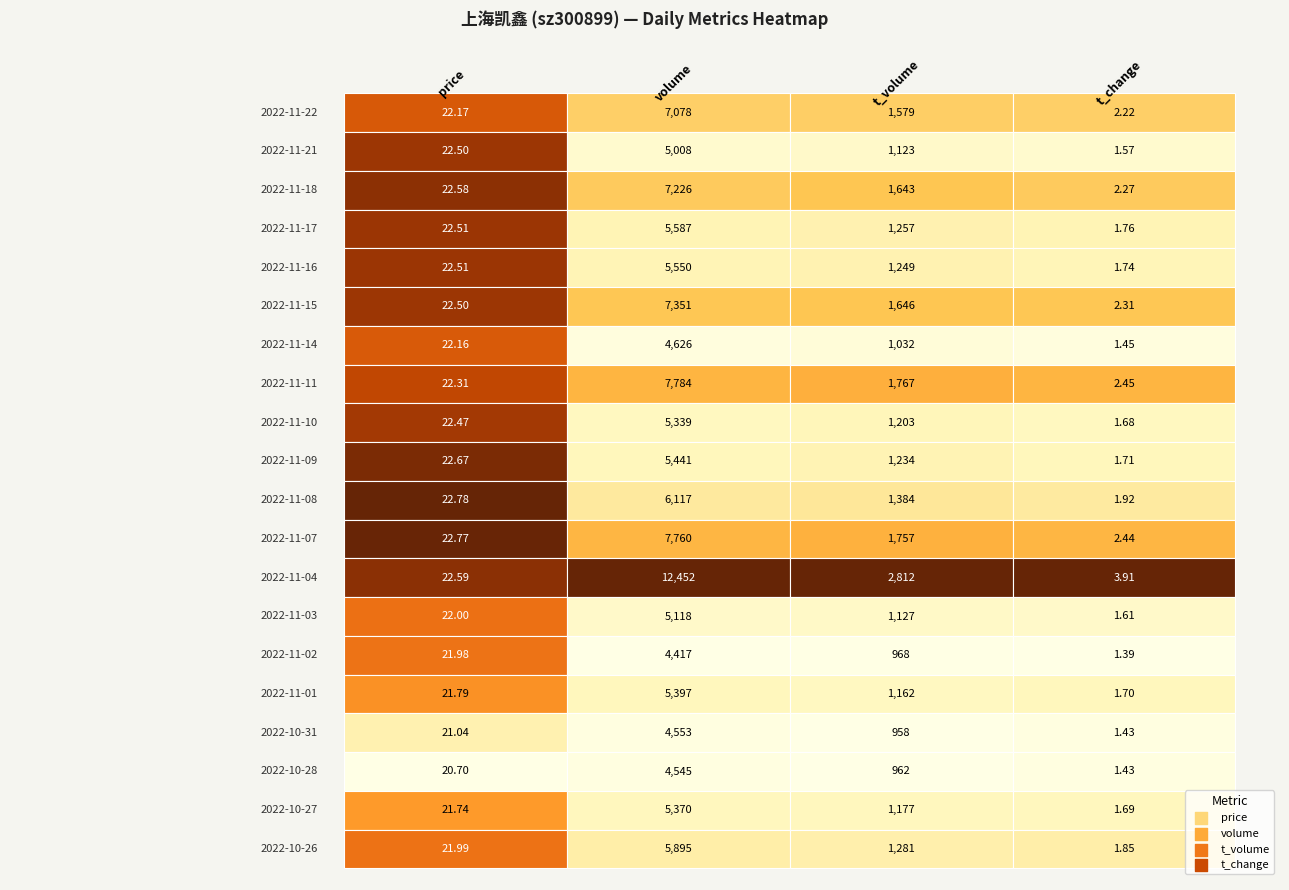

What is the sum of all 2022-11-10 values?

6566.1